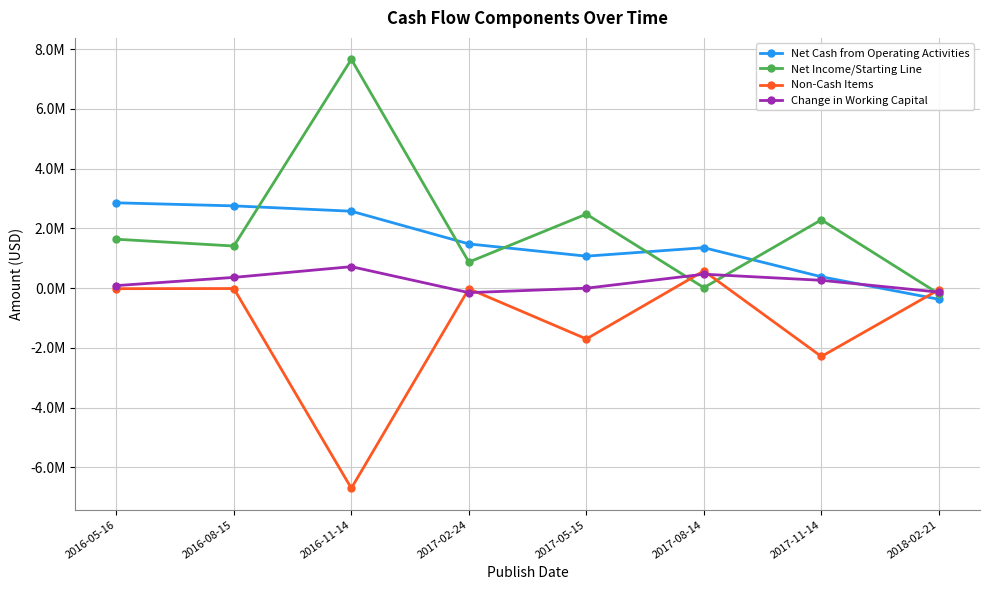

True or false: Net Income/Starting Line and Net Cash from Operating Activities intersect in this chart.

True